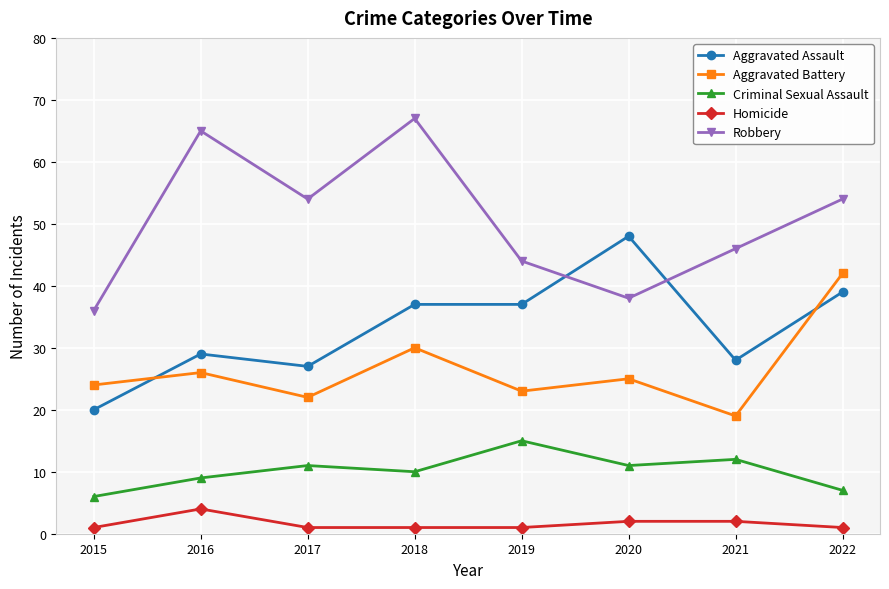

Between which two adjacent categories do Aggravated Battery and Aggravated Assault first intersect?

2015 and 2016